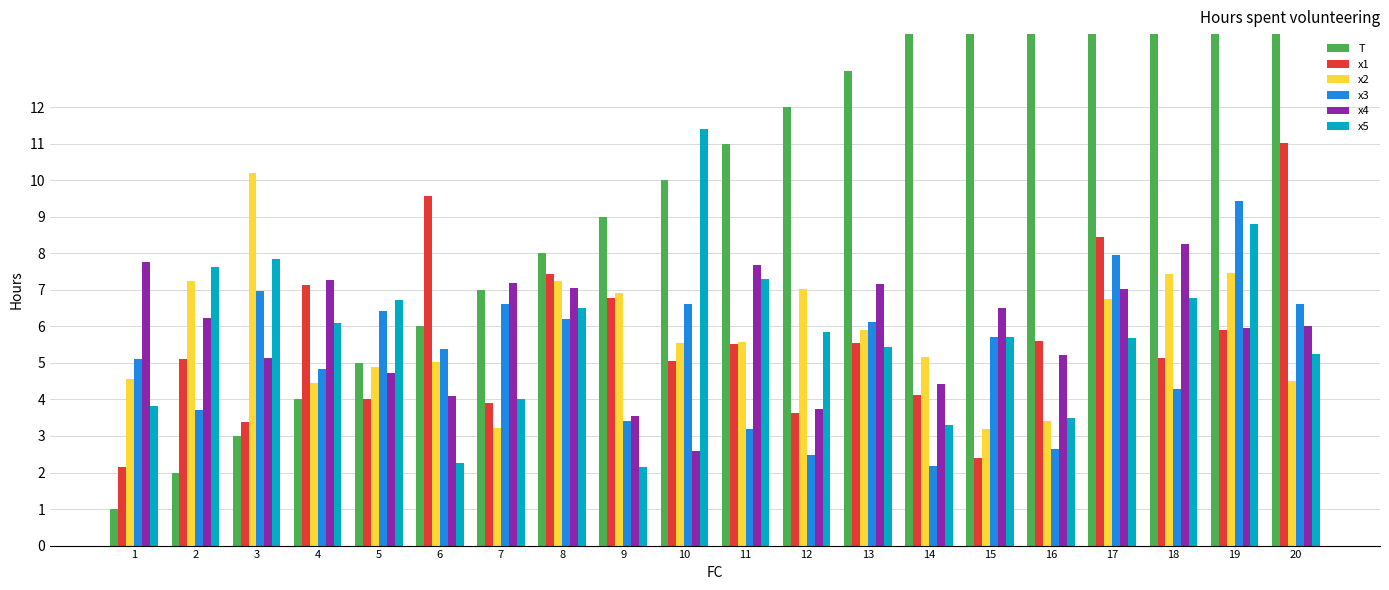

What is the sum of all T values?

210.0